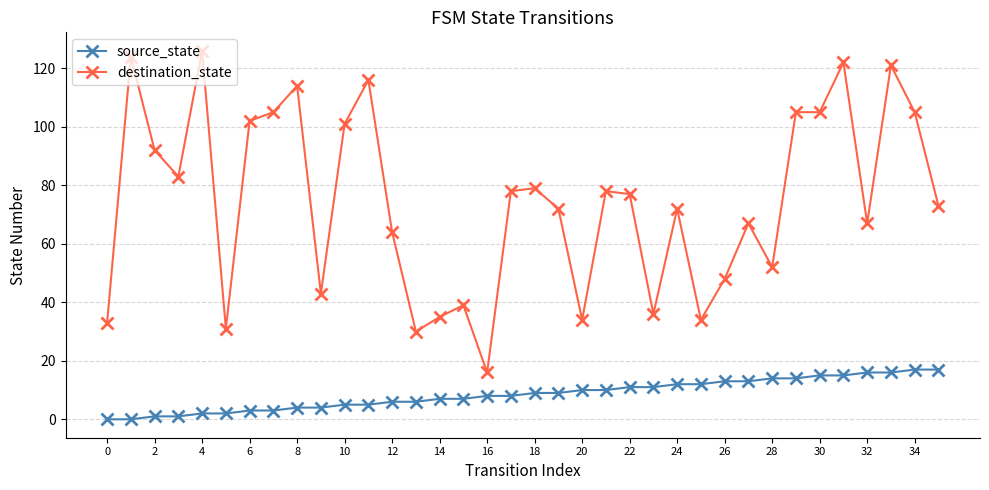

At how many categories does at least one series exceed 45?

26